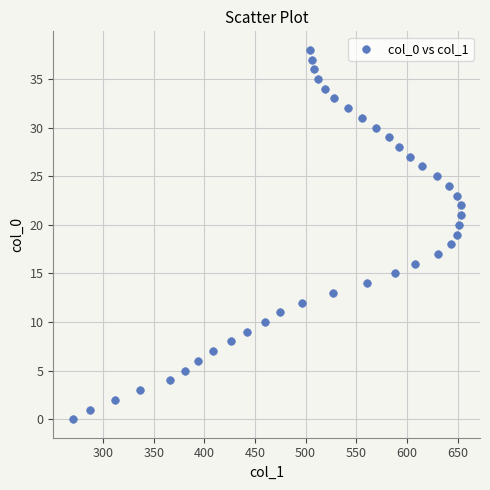

What is the range of X values (max minus min)?

383